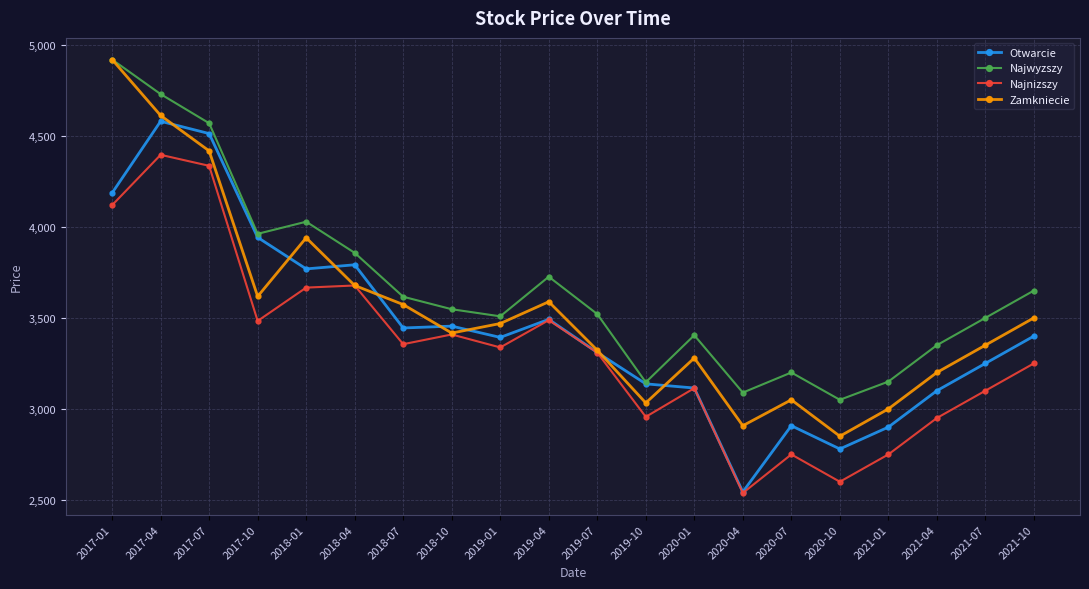

Where is the first local maximum for Zamkniecie?

2018-01